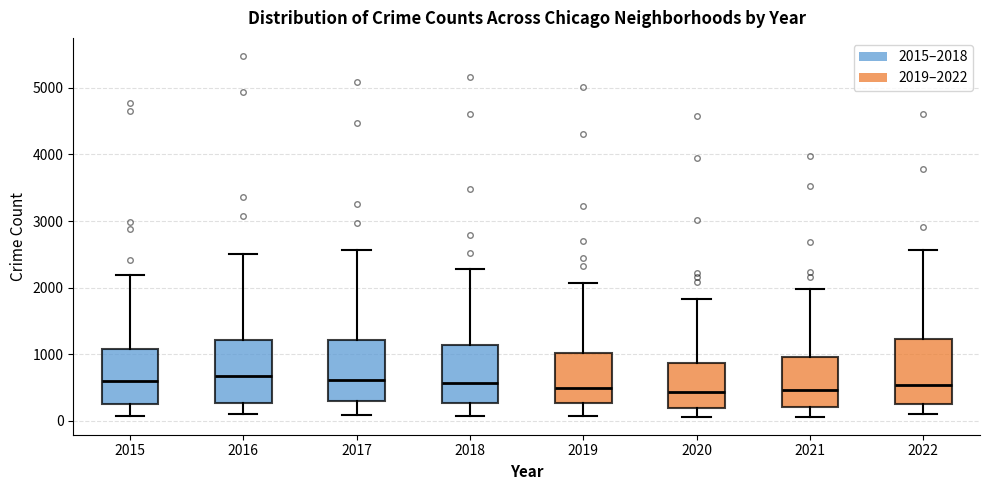

Reading left to right, read every box against the y-axis: the position of its median line, the range the box covers, and the ends of its whiskers. The values are not printed on the chart, so give them approximately, as read against the axis.

2015: median 600, box 300 to 1100, whiskers 100 to 2200
2016: median 700, box 300 to 1200, whiskers 100 to 2500
2017: median 600, box 300 to 1200, whiskers 100 to 2600
2018: median 600, box 300 to 1100, whiskers 100 to 2300
2019: median 500, box 300 to 1000, whiskers 100 to 2100
2020: median 400, box 200 to 900, whiskers 100 to 1800
2021: median 500, box 200 to 1000, whiskers 100 to 2000
2022: median 500, box 200 to 1200, whiskers 100 to 2600